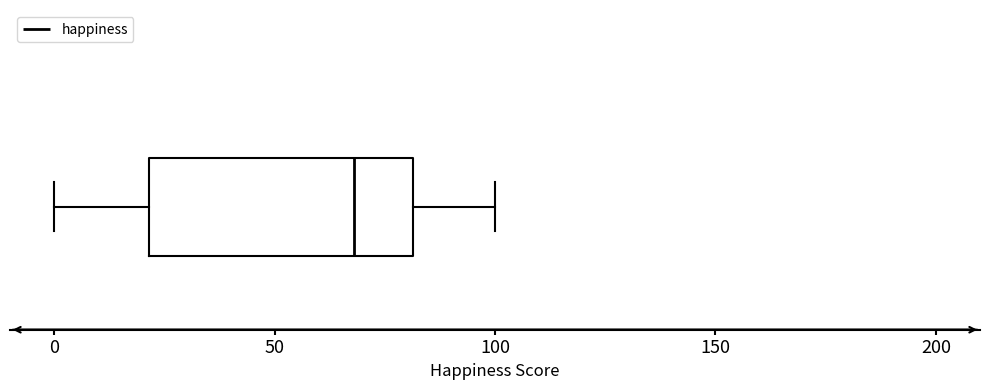

Transcribe this box plot: give where the median line is, the range the box spans, and where the two whiskers end, as read against the x-axis. The values are not printed on the chart, so give them approximately, as read against the axis.

median 70, box 20 to 80, whiskers 0 to 100